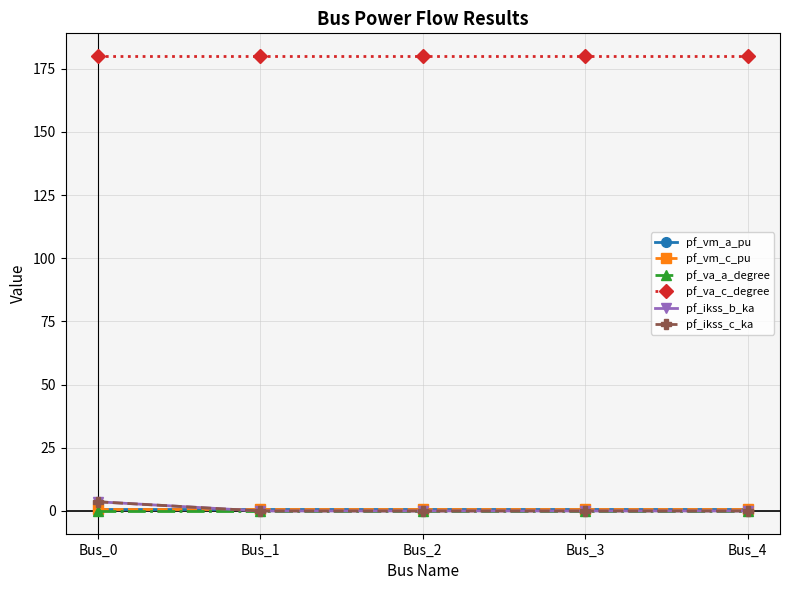

How many lines are shown in the chart?

6